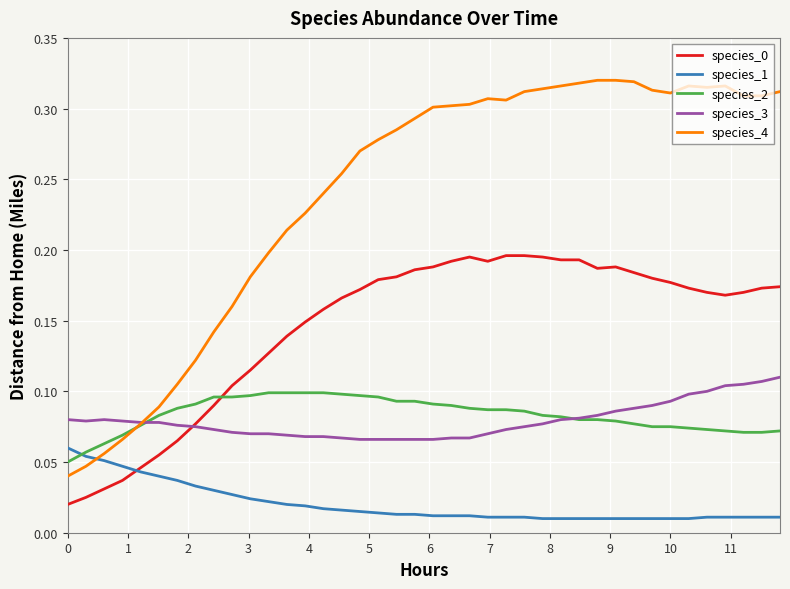

How many lines are shown in the chart?

5